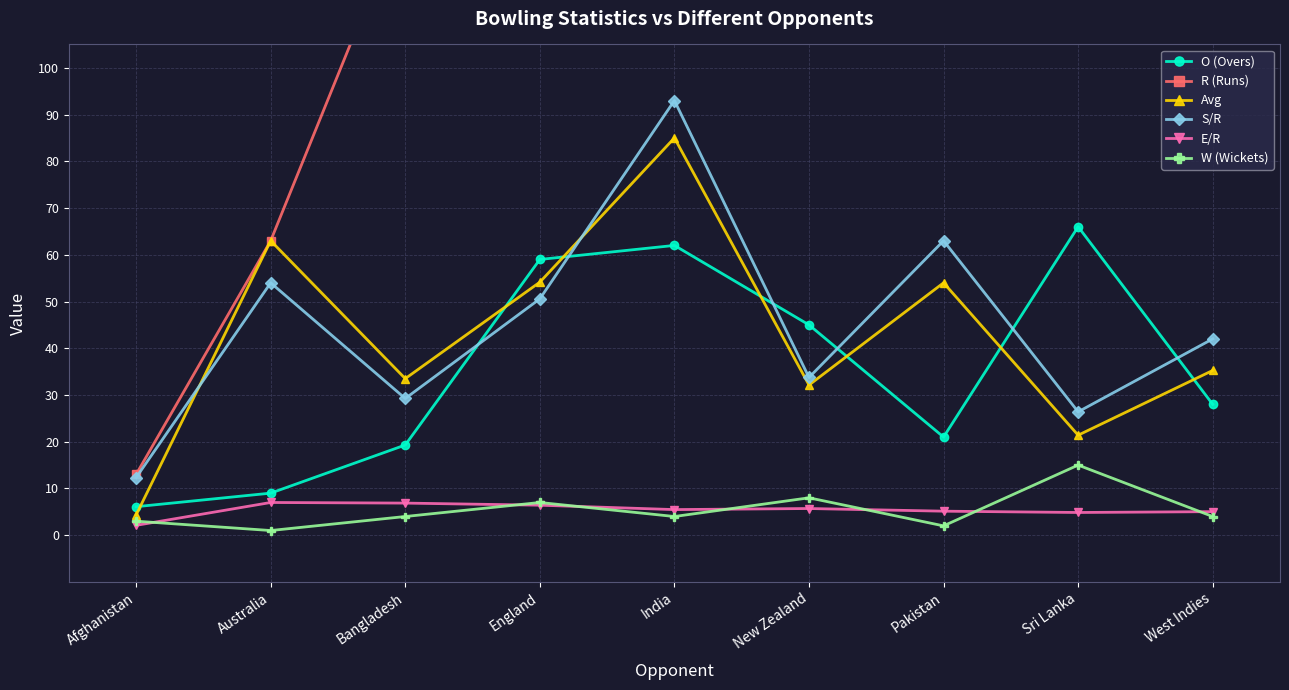

What is the approximate value of E/R at Sri Lanka?

4.9